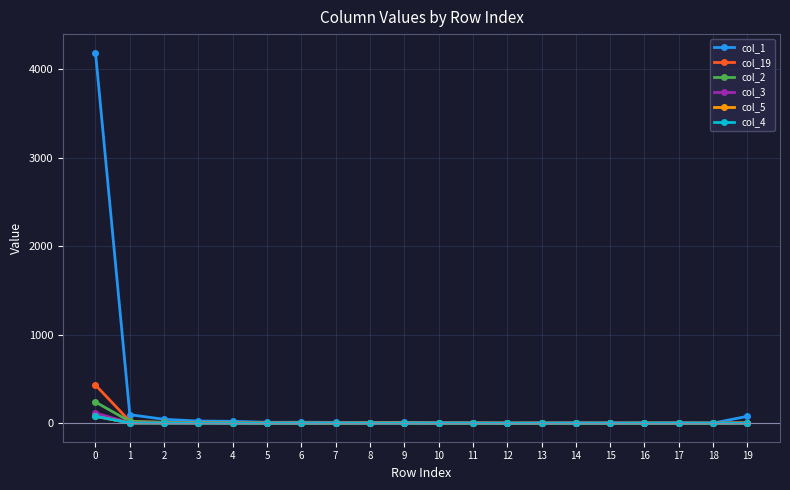

The value of col_19 at 0 is 431. True or false?

True